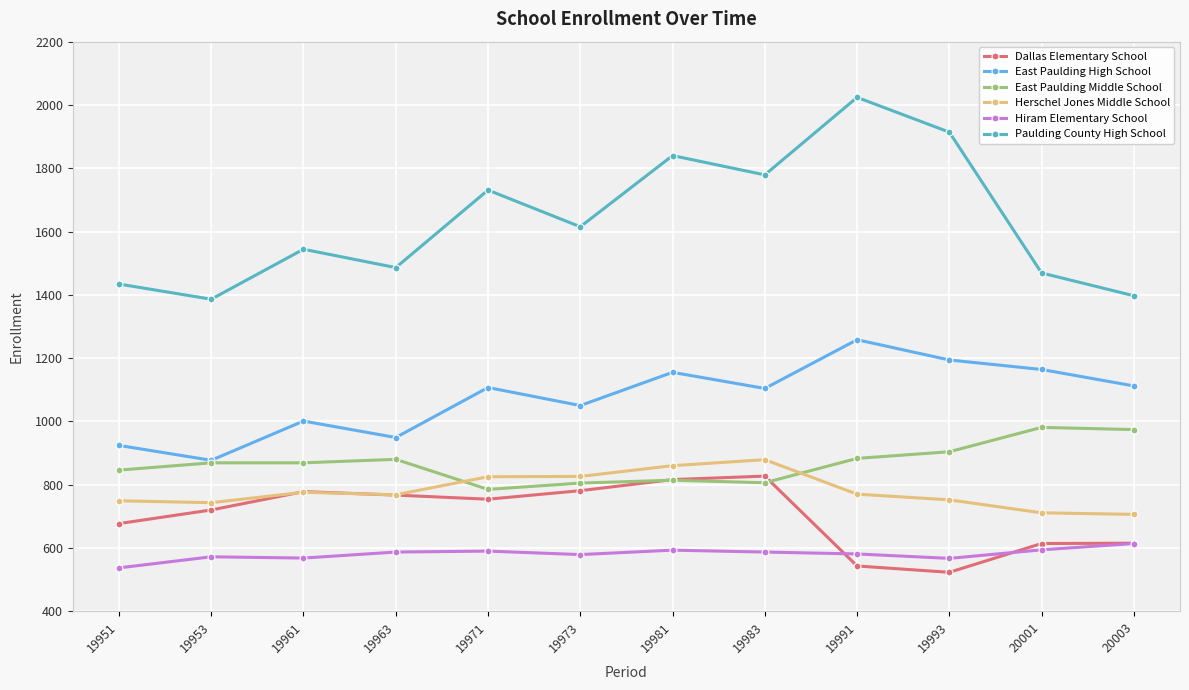

Which series has the largest total across all categories?

Paulding County High School